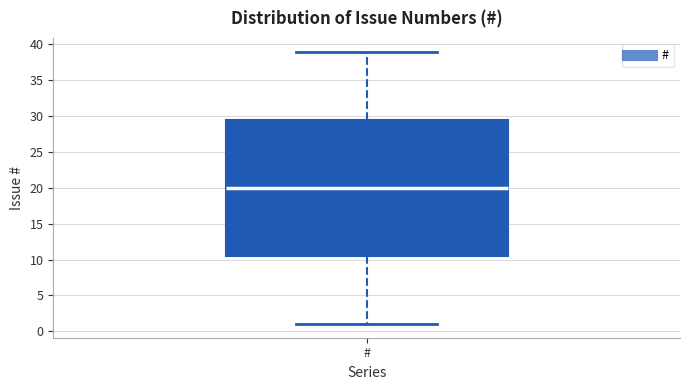

Where does the upper whisker of the box for # end on the y-axis? The values are not printed on the chart, so give them approximately, as read against the axis.

39.0